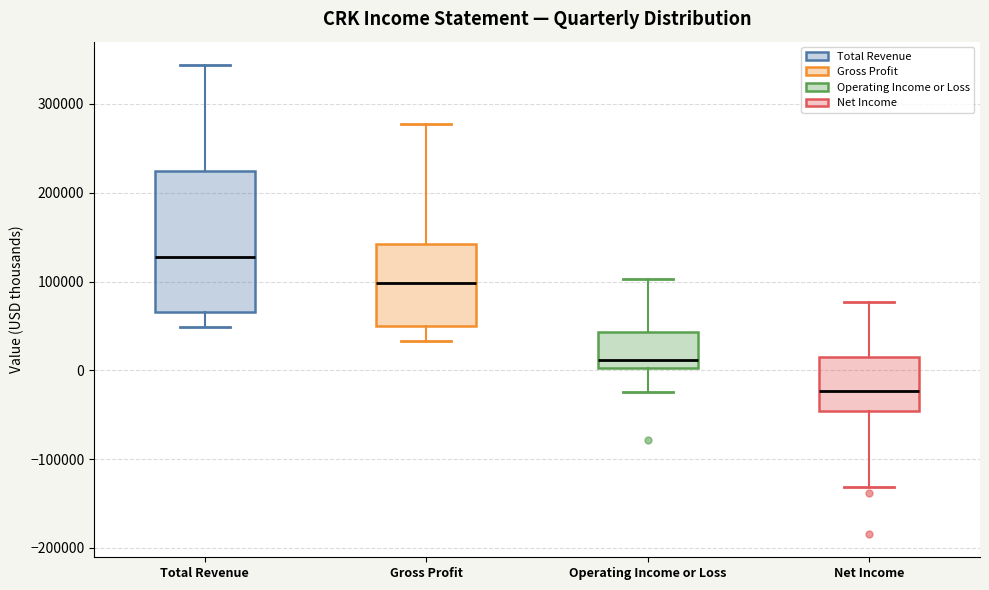

Reading left to right, transcribe this box plot: for each box, give where its median line is, the range the box spans, and where its two whiskers end, as read against the y-axis. The values are not printed on the chart, so give them approximately, as read against the axis.

Total Revenue: median 130000, box 70000 to 220000, whiskers 50000 to 340000
Gross Profit: median 100000, box 50000 to 140000, whiskers 30000 to 280000
Operating Income or Loss: median 10000, box 0 to 40000, whiskers -20000 to 100000
Net Income: median -20000, box -50000 to 20000, whiskers -130000 to 80000